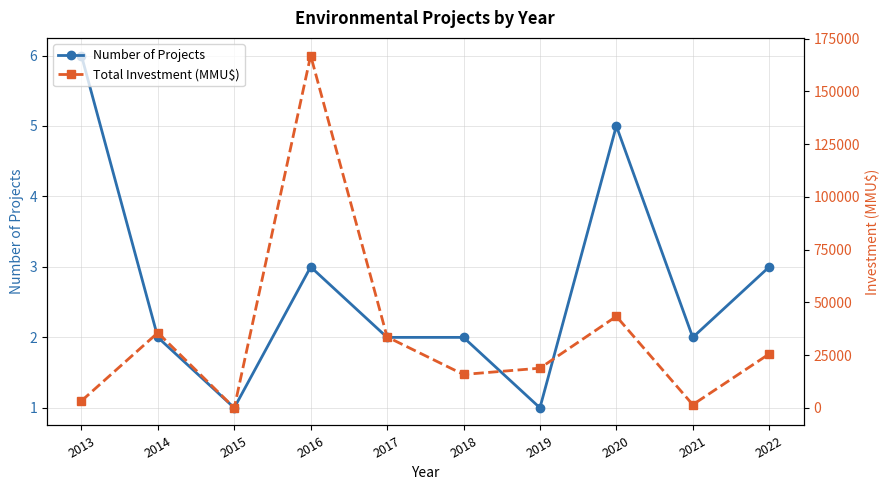

In Number of Projects, how many points are higher than both neighbors (excluding endpoints)?

2